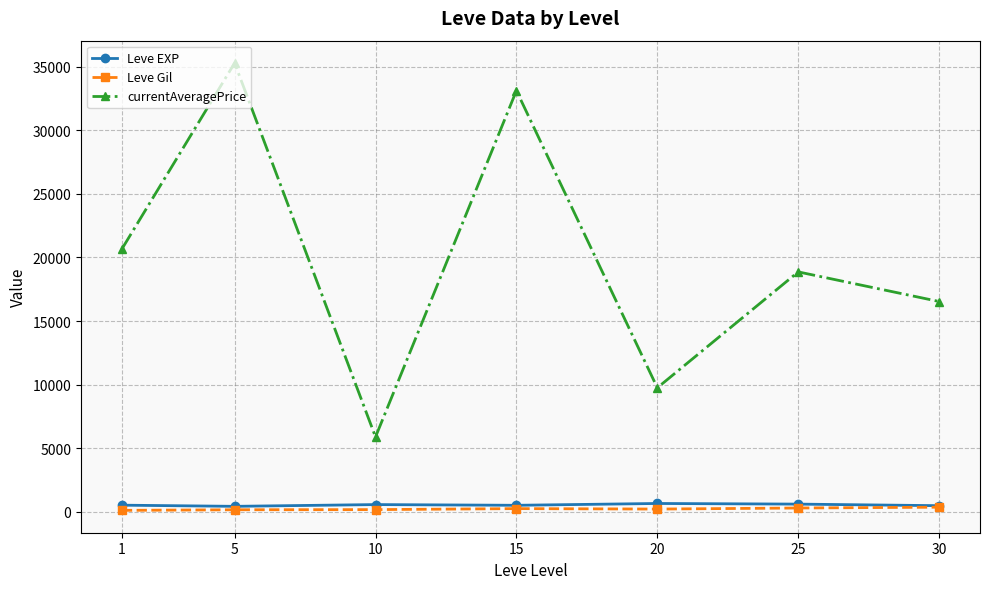

At which category is the sum across all series the highest?

5